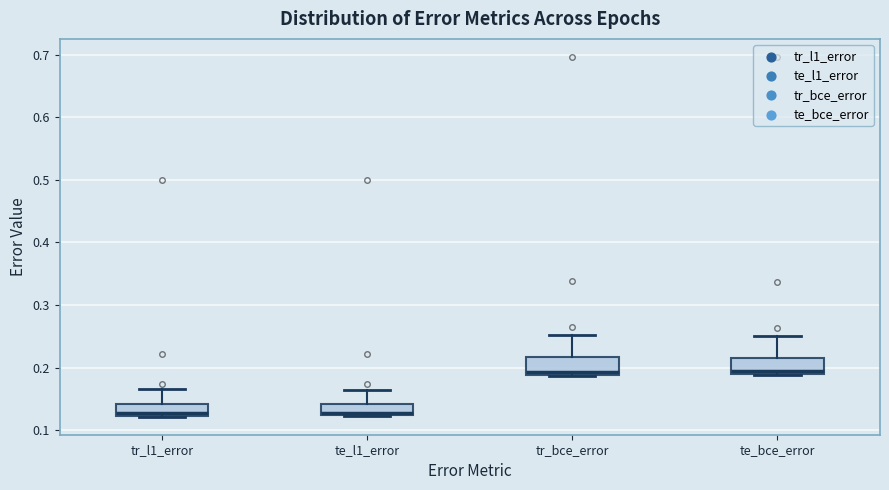

Reading left to right, transcribe this box plot: for each box, give where its median line is, the range the box spans, and where its two whiskers end, as read against the y-axis. The values are not printed on the chart, so give them approximately, as read against the axis.

tr_l1_error: median 0.13, box 0.12 to 0.14, whiskers 0.12 to 0.17
te_l1_error: median 0.13, box 0.12 to 0.14, whiskers 0.12 to 0.16
tr_bce_error: median 0.19 (just above the box's lower edge), box 0.19 to 0.22, whiskers 0.19 to 0.25
te_bce_error: median 0.19 (just above the box's lower edge), box 0.19 to 0.22, whiskers 0.19 to 0.25